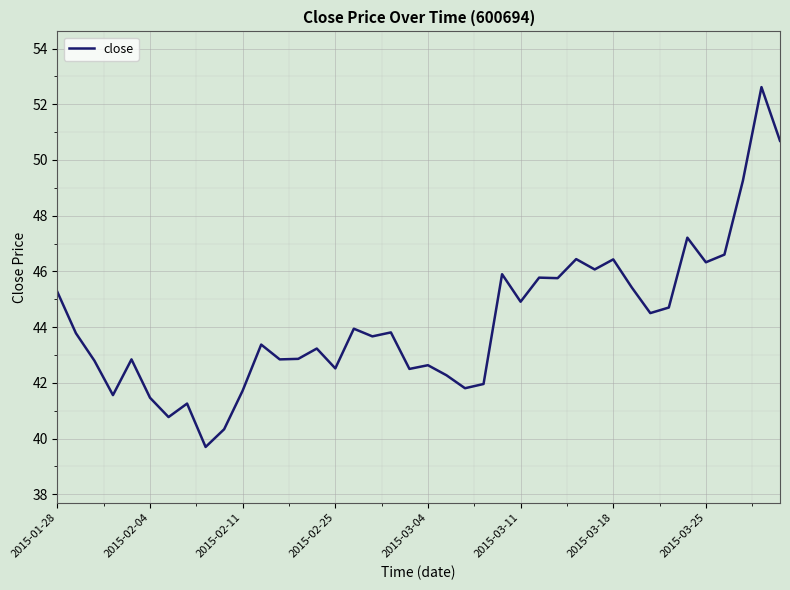

What is the smallest value displayed?

39.7